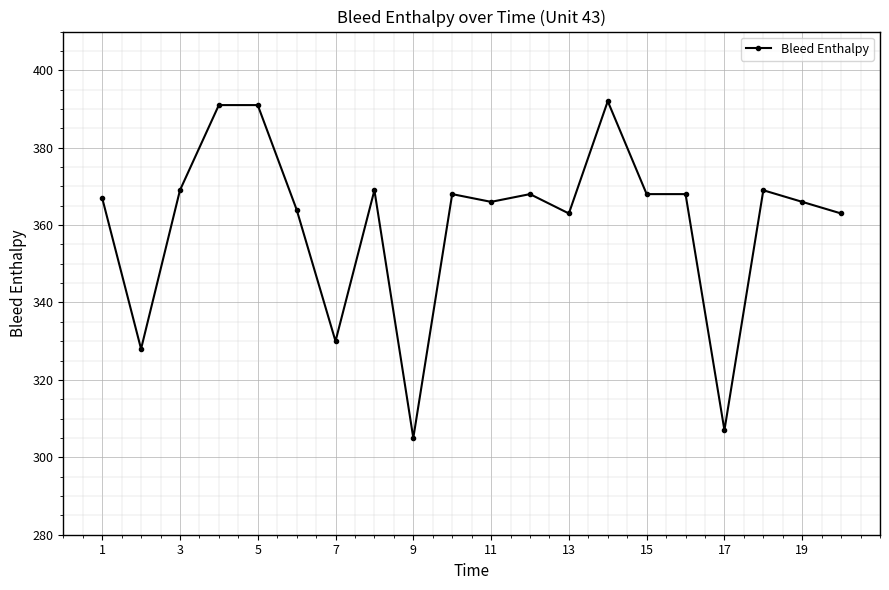

How many series are shown in this chart?

1